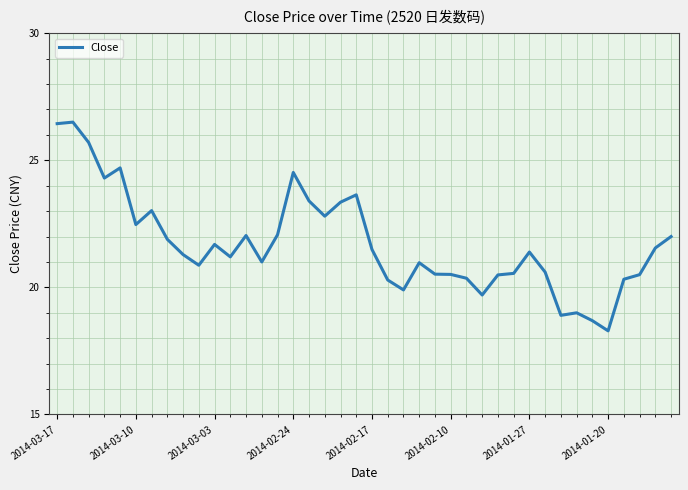

What is the smallest value displayed?

18.3